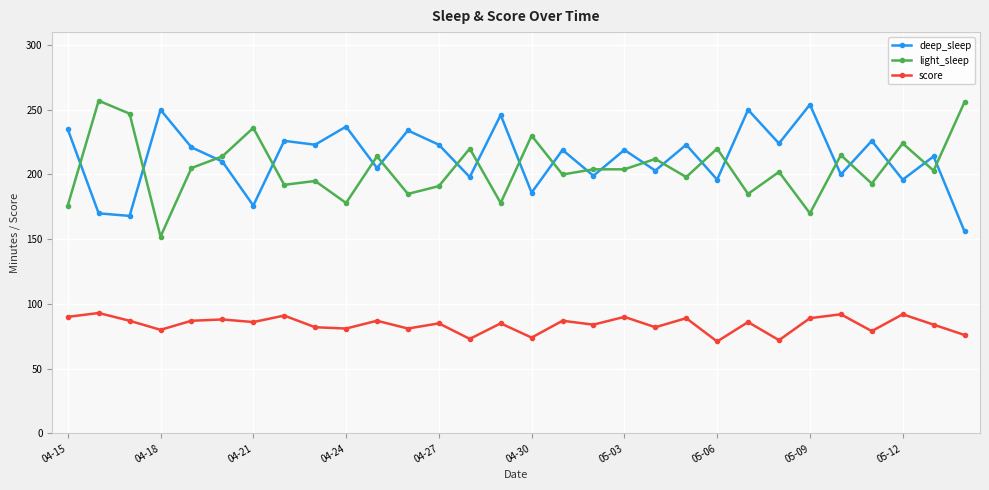

True or false: light_sleep and deep_sleep cross at least once.

True